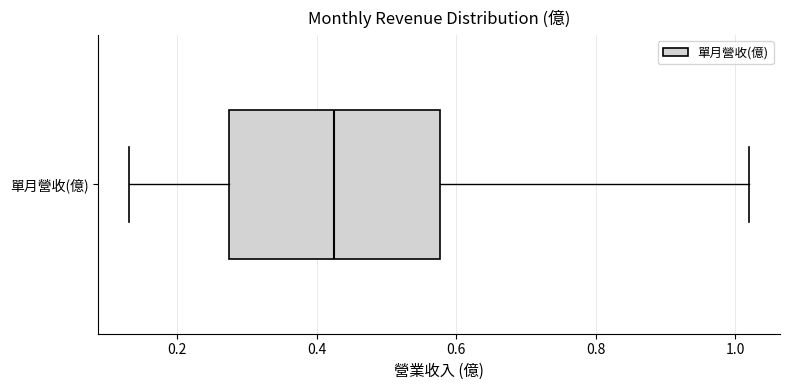

Read this box plot against the x-axis: the position of the median line, the range covered by the box, and the ends of both whiskers. The values are not printed on the chart, so give them approximately, as read against the axis.

median 0.42, box 0.28 to 0.58, whiskers 0.14 to 1.02